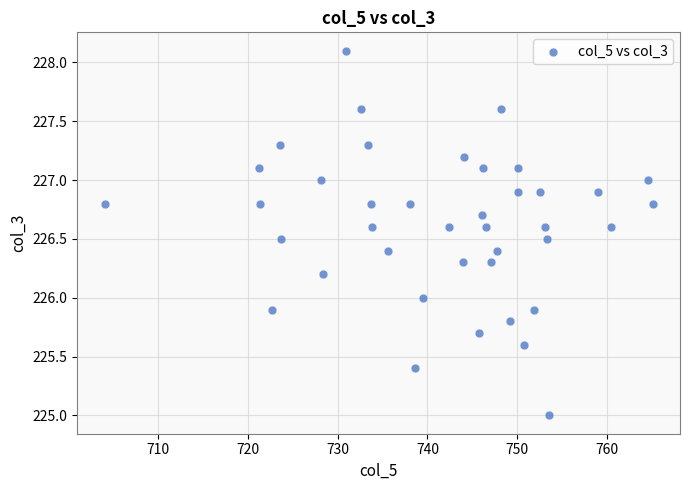

What is the range of X values (max minus min)?

61.1